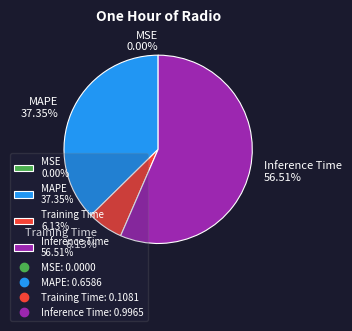

Which category has the biggest portion of the pie?

Inference Time 56.51%